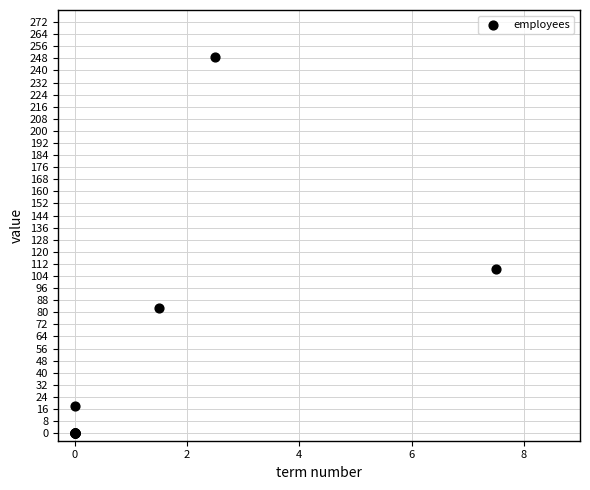

What Y value in the scatter plot is closest to 124?

108.7